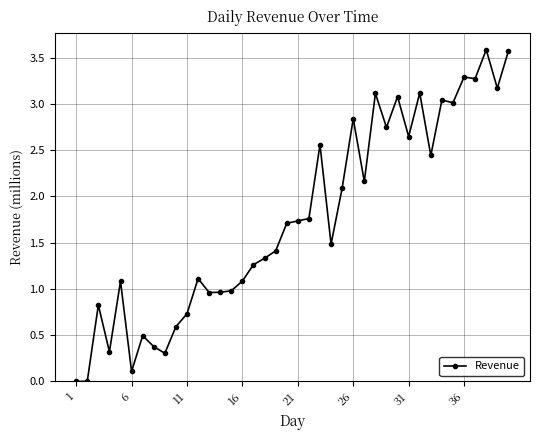

True or false: the data has more than 0 interior local peaks.

True